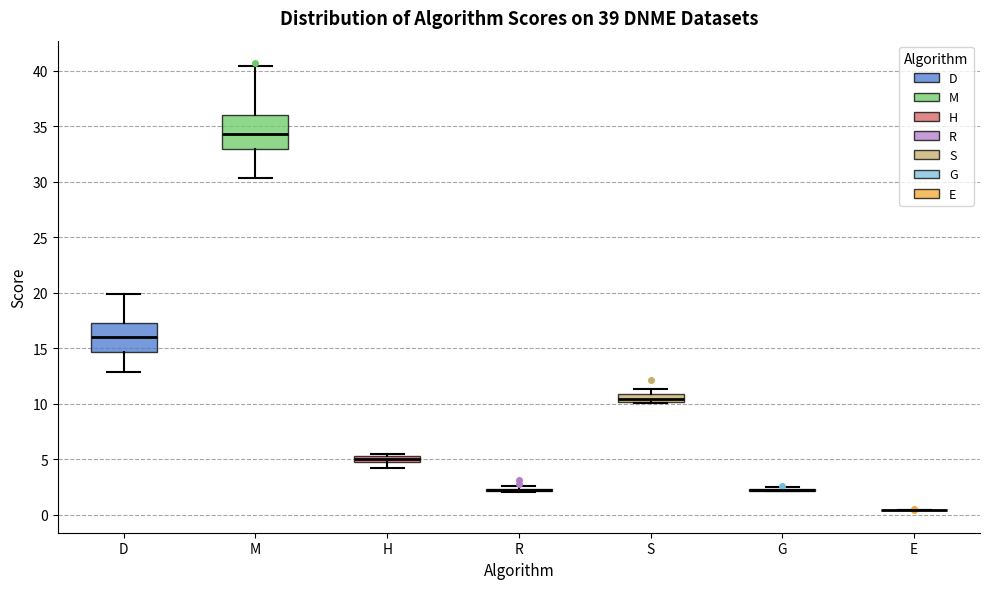

Where does the upper whisker of the box for D end on the y-axis? The values are not printed on the chart, so give them approximately, as read against the axis.

20.0